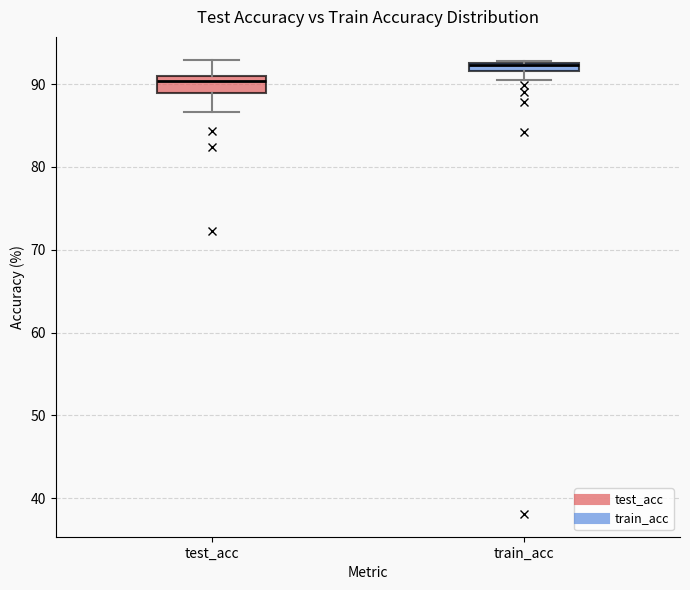

Comparing the boxes themselves (not the whiskers), which one is the tallest?

test_acc